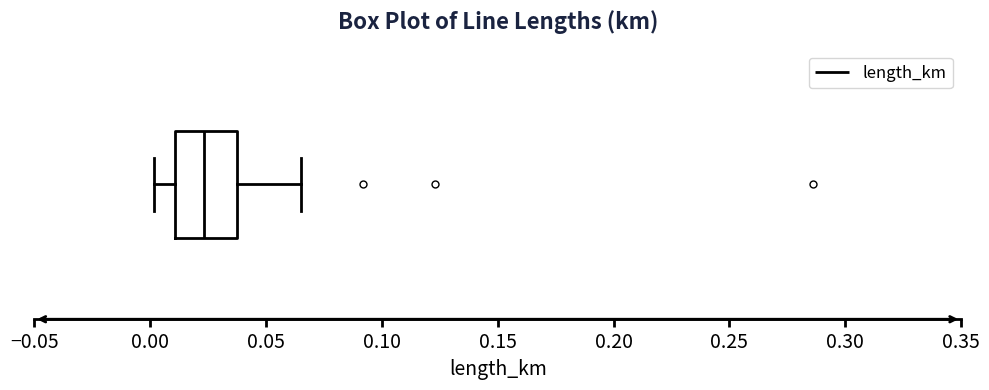

Read this box plot against the x-axis: the position of the median line, the range covered by the box, and the ends of both whiskers. The values are not printed on the chart, so give them approximately, as read against the axis.

median 0.025, box 0.010 to 0.035, whiskers 0.000 to 0.065